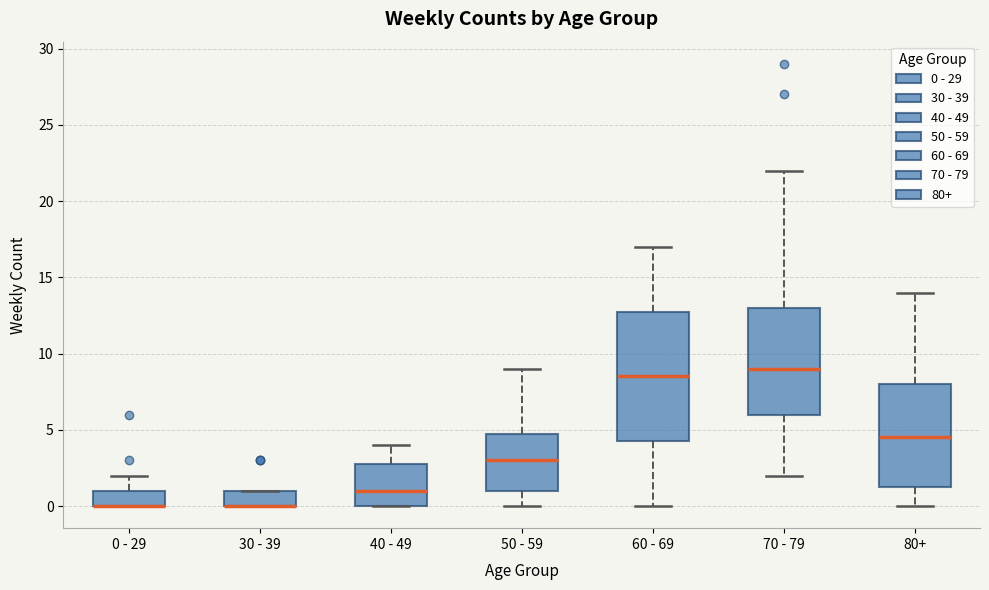

Reading left to right, transcribe this box plot: for each box, give where its median line is, the range the box spans, and where its two whiskers end, as read against the y-axis. The values are not printed on the chart, so give them approximately, as read against the axis.

0 - 29: median 0.0 (drawn on the box's lower edge), box 0.0 to 1.0, whiskers 0.0 to 2.0
30 - 39: median 0.0 (drawn on the box's lower edge), box 0.0 to 1.0, whiskers 0.0 to 1.0
40 - 49: median 1.0, box 0.0 to 3.0, whiskers 0.0 to 4.0
50 - 59: median 3.0, box 1.0 to 5.0, whiskers 0.0 to 9.0
60 - 69: median 8.5, box 4.5 to 13.0, whiskers 0.0 to 17.0
70 - 79: median 9.0, box 6.0 to 13.0, whiskers 2.0 to 22.0
80+: median 4.5, box 1.5 to 8.0, whiskers 0.0 to 14.0